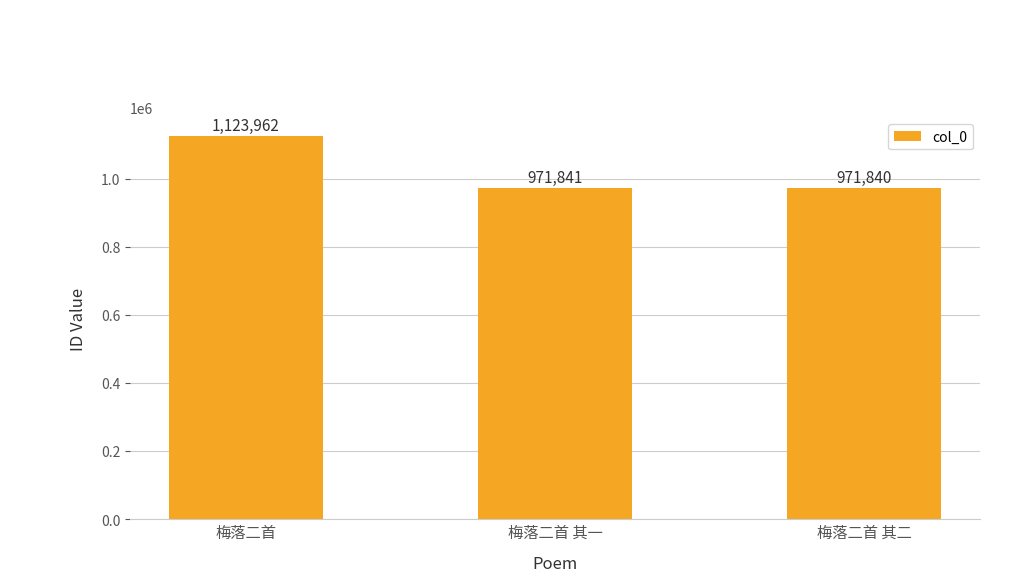

Where is the data nearest to the value 1047901?

梅落二首 其一